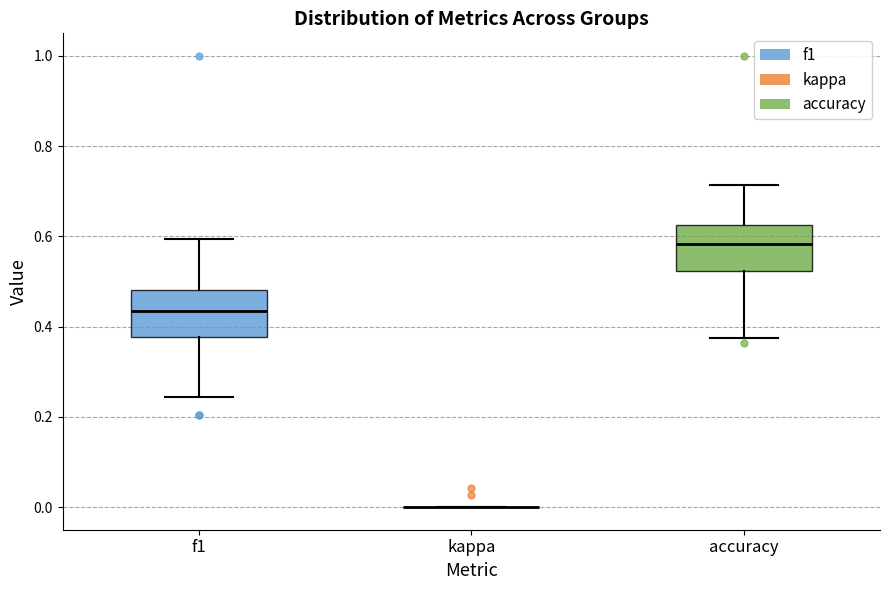

Reading left to right, read every box against the y-axis: the position of its median line, the range the box covers, and the ends of its whiskers. The values are not printed on the chart, so give them approximately, as read against the axis.

f1: median 0.44, box 0.38 to 0.48, whiskers 0.24 to 0.60
kappa: box collapsed to a line at 0.00, whiskers 0.00 to 0.00
accuracy: median 0.58, box 0.52 to 0.62, whiskers 0.38 to 0.72